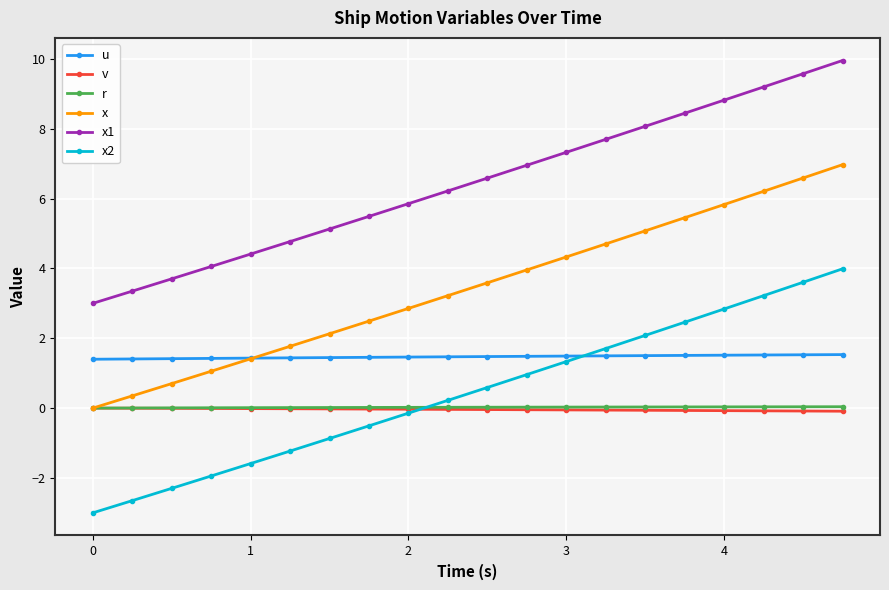

Which series has the largest range (max minus min)?

x2